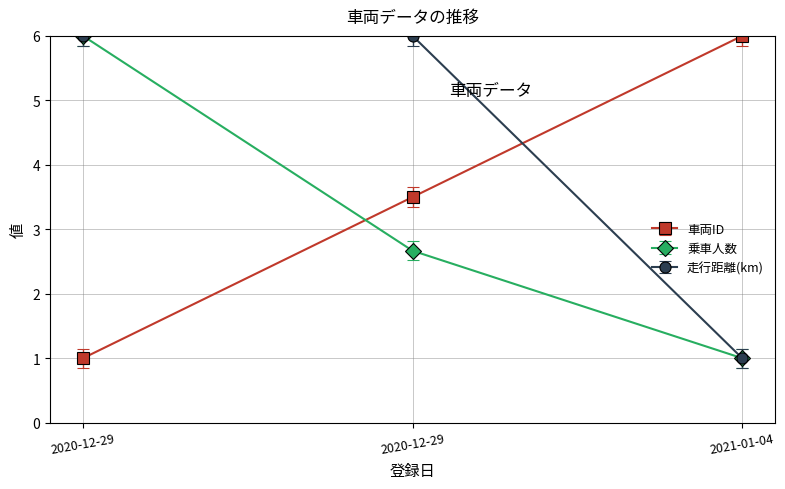

At which category does the chart reach its minimum across all series?

2020-12-29